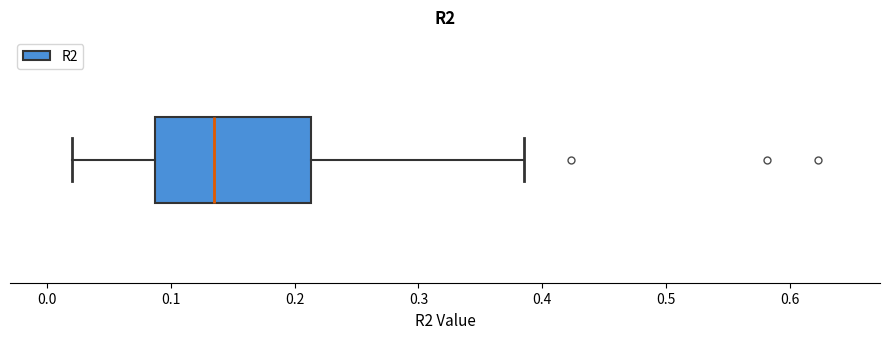

Transcribe this box plot: give where the median line is, the range the box spans, and where the two whiskers end, as read against the x-axis. The values are not printed on the chart, so give them approximately, as read against the axis.

median 0.13, box 0.09 to 0.21, whiskers 0.02 to 0.39